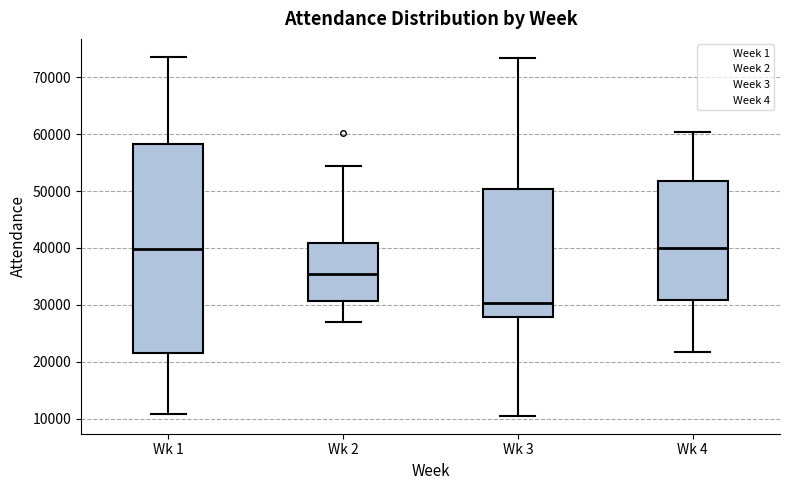

Which box is the tallest, from its lower edge to its upper edge?

Wk 1